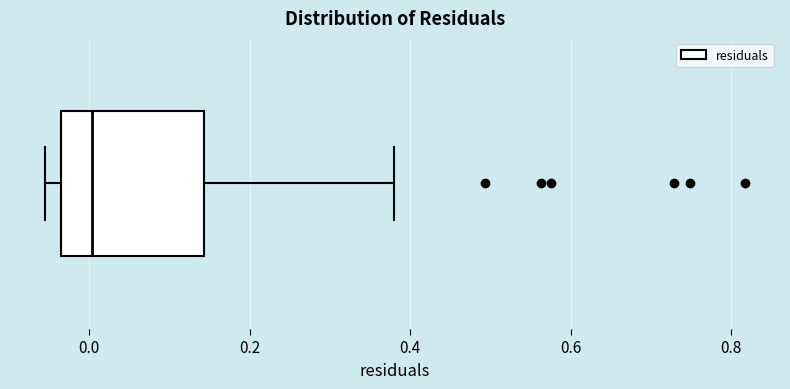

Transcribe this box plot: give where the median line is, the range the box spans, and where the two whiskers end, as read against the x-axis. The values are not printed on the chart, so give them approximately, as read against the axis.

median 0.00, box -0.04 to 0.14, whiskers -0.06 to 0.38